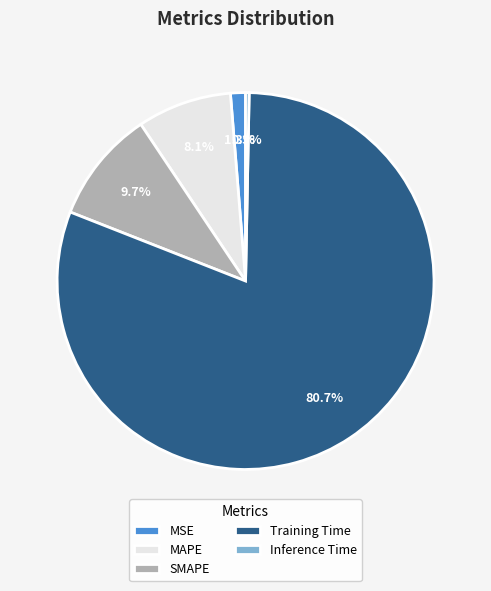

What percentage do Training Time and MSE together represent?

81.9%